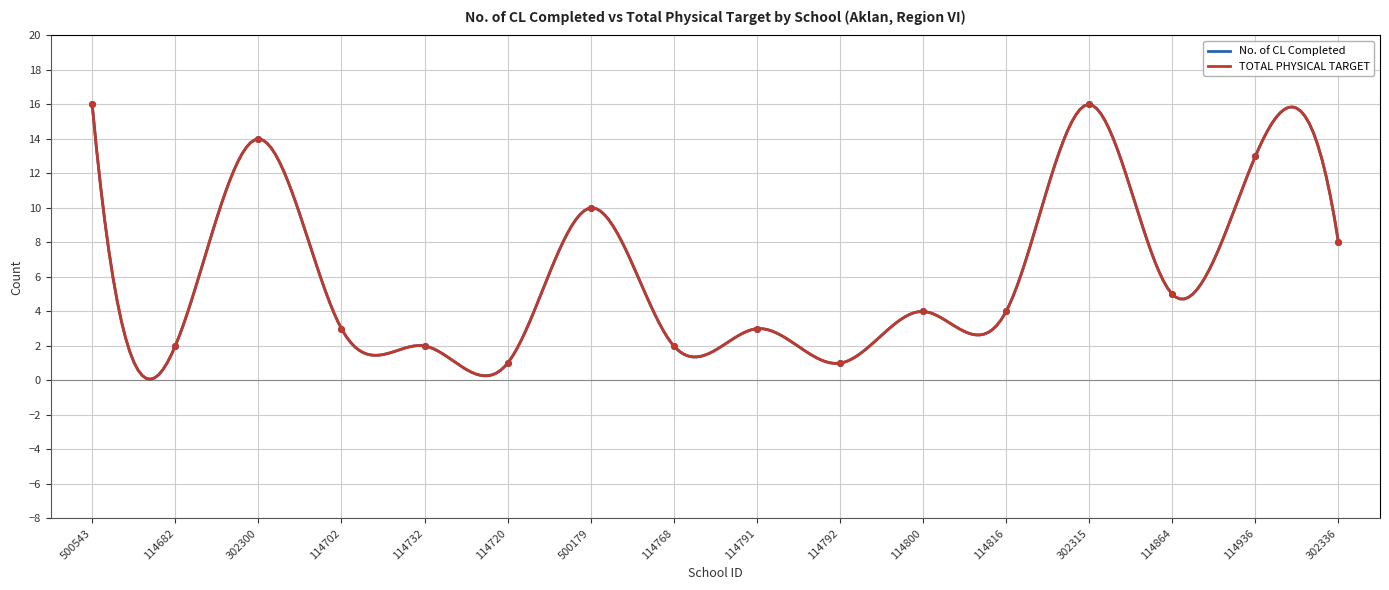

Is this an area chart (filled region under the line)?

No